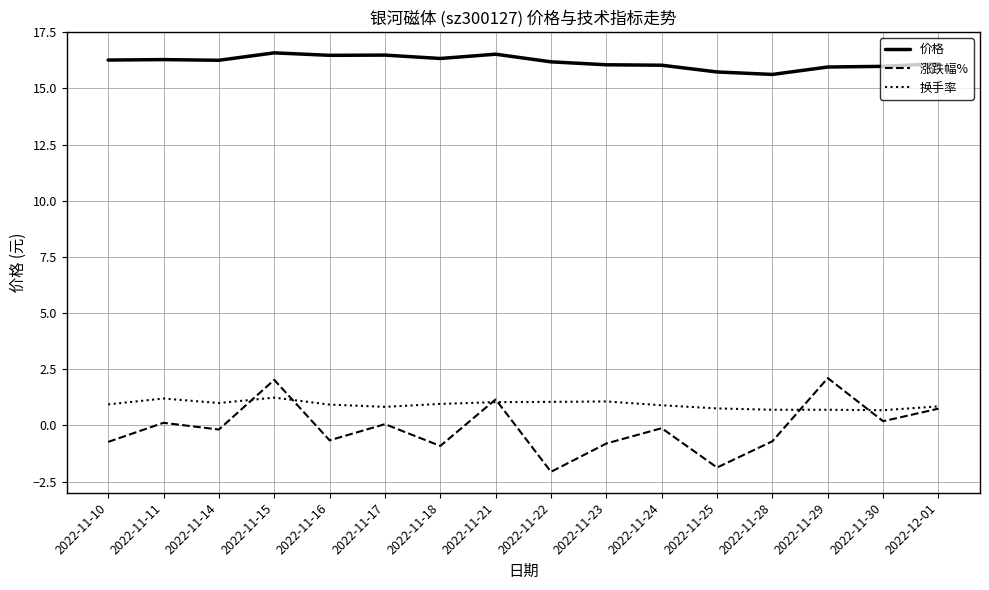

The 涨跌幅% series shows -0.7 at 2022-11-10. True or false?

True